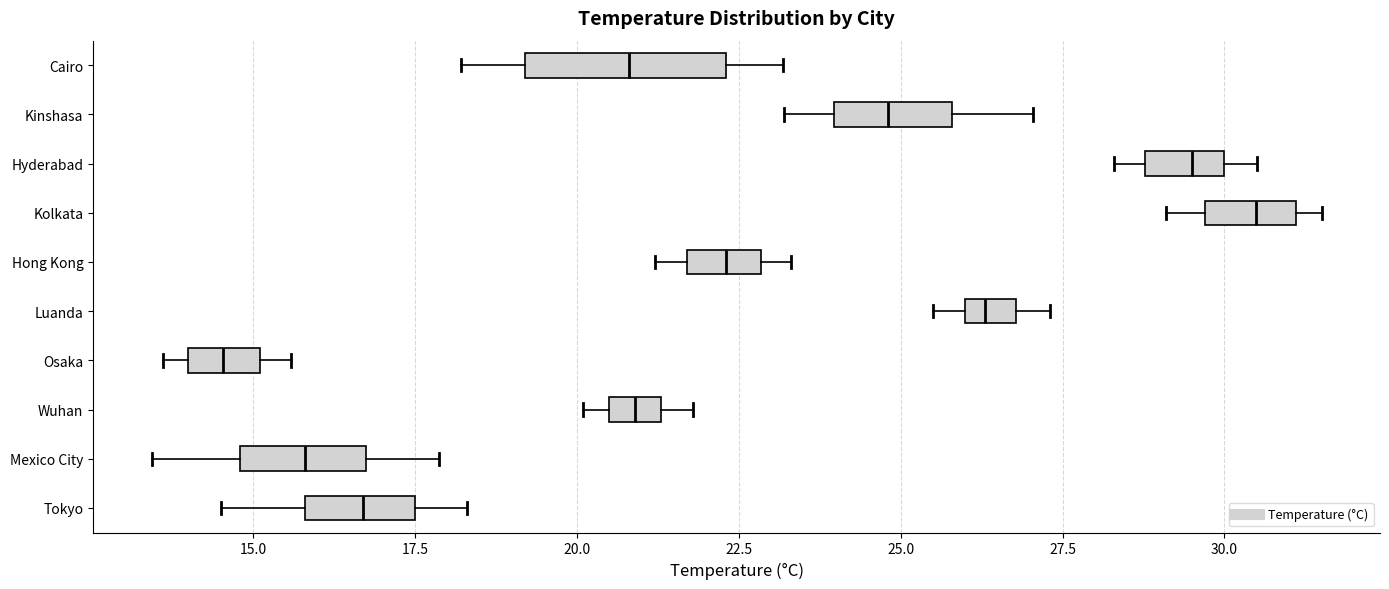

Comparing the boxes themselves (not the whiskers), which one is the widest?

Cairo